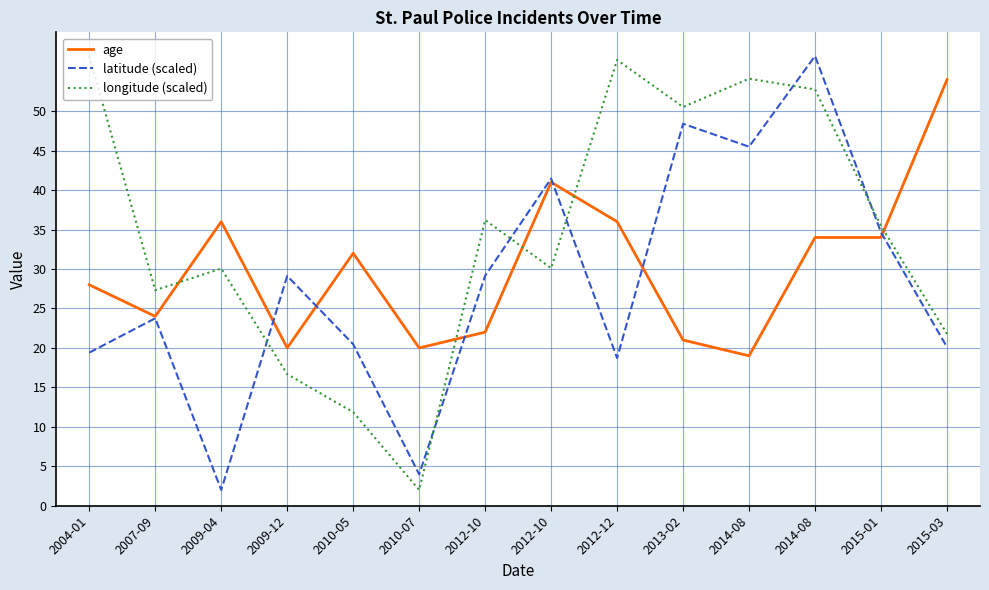

At 2009-12, list the series in order from smallest to largest.

longitude (scaled), age, latitude (scaled)